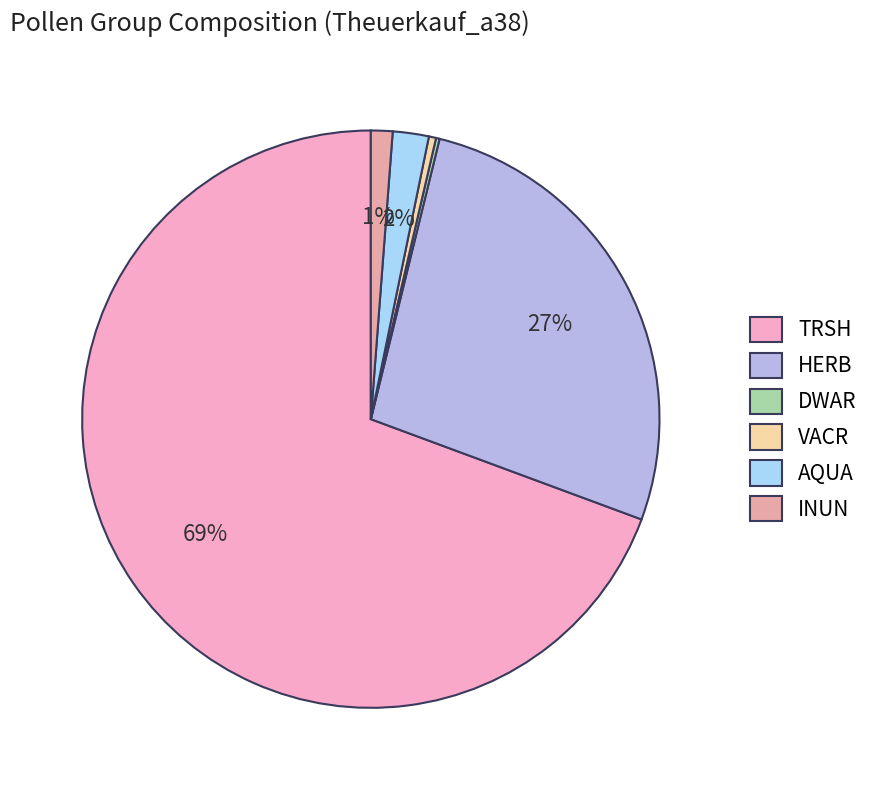

Which slice is the largest?

TRSH